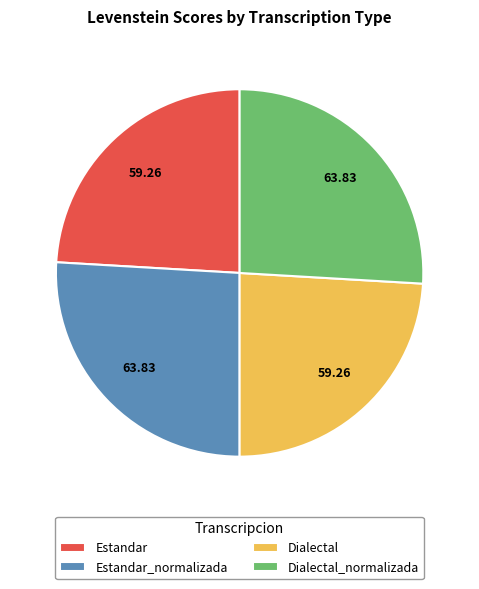

Does Estandar represent more than half of the total?

No